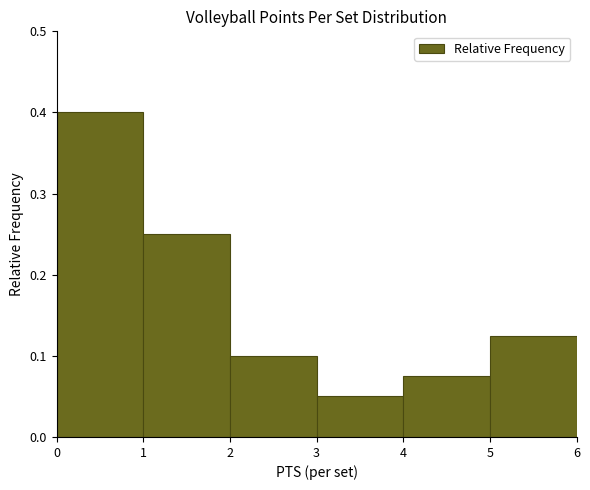

Reading left to right, transcribe this chart: for each bar, give the range it covers on the x-axis and its height. The values are not printed on the chart, so give them approximately, as read against the axis.

0 to 1: 0.40
1 to 2: 0.25
2 to 3: 0.10
3 to 4: 0.05
4 to 5: 0.08
5 to 6: 0.13